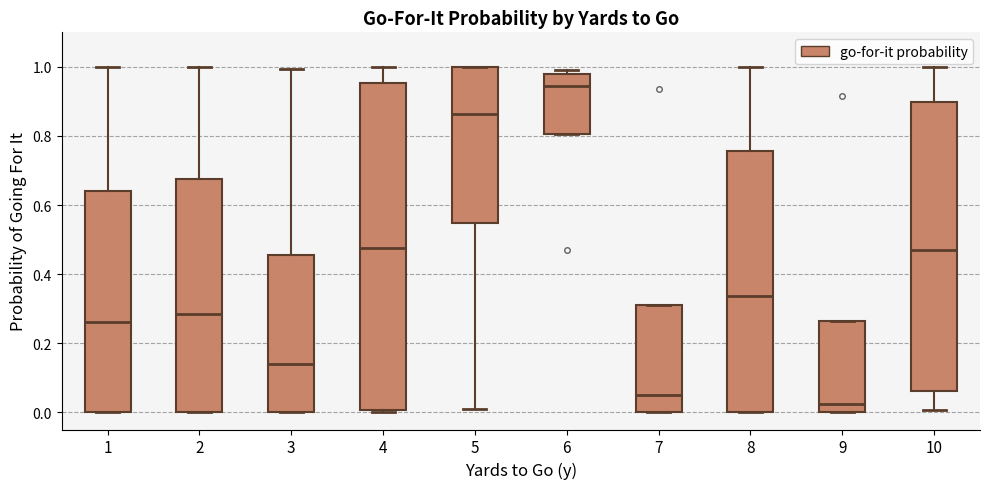

Which box has the highest median line?

6